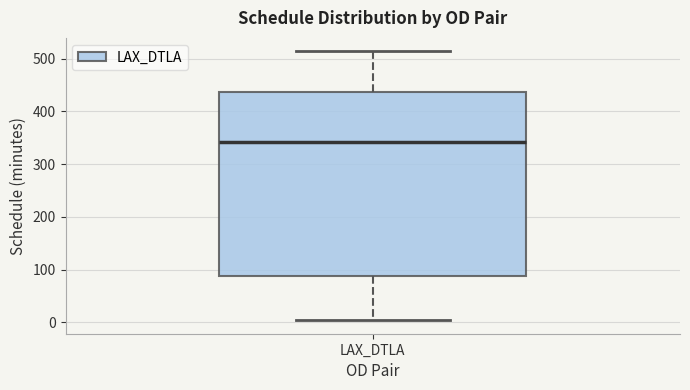

Read this box plot against the y-axis: the position of the median line, the range covered by the box, and the ends of both whiskers. The values are not printed on the chart, so give them approximately, as read against the axis.

median 340, box 90 to 440, whiskers 0 to 510